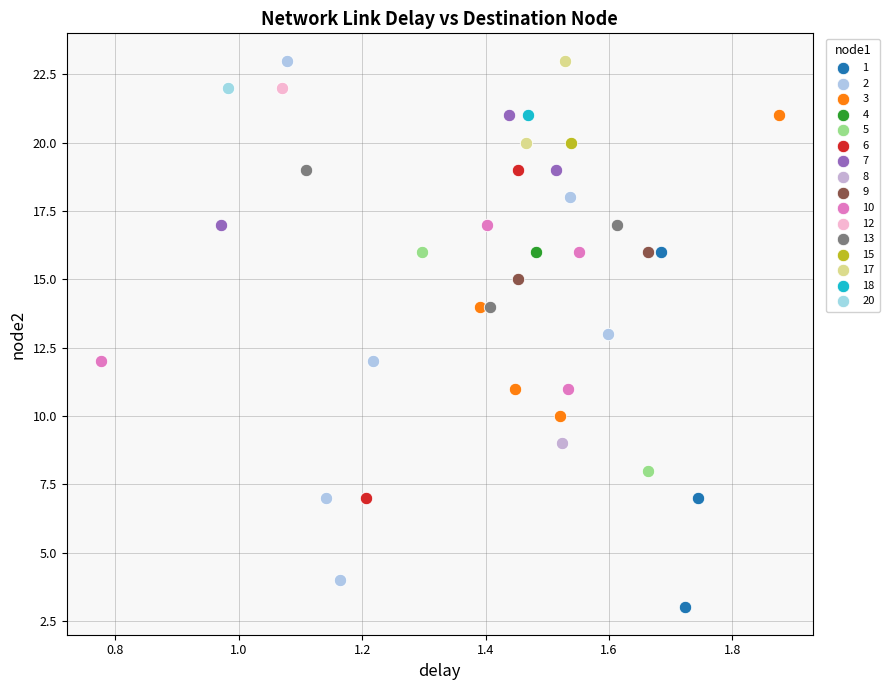

What are all the series names shown in the legend?

1, 2, 3, 4, 5, 6, 7, 8, 9, 10, 12, 13, 15, 17, 18, 20